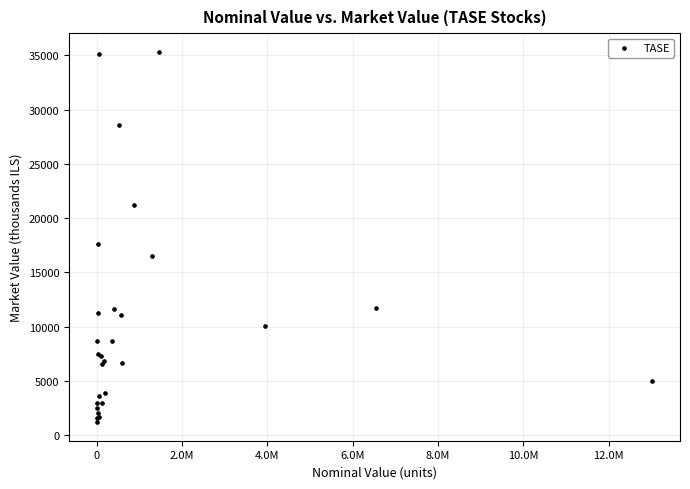

What Y value in the scatter plot is closest to 18266?

17647.8